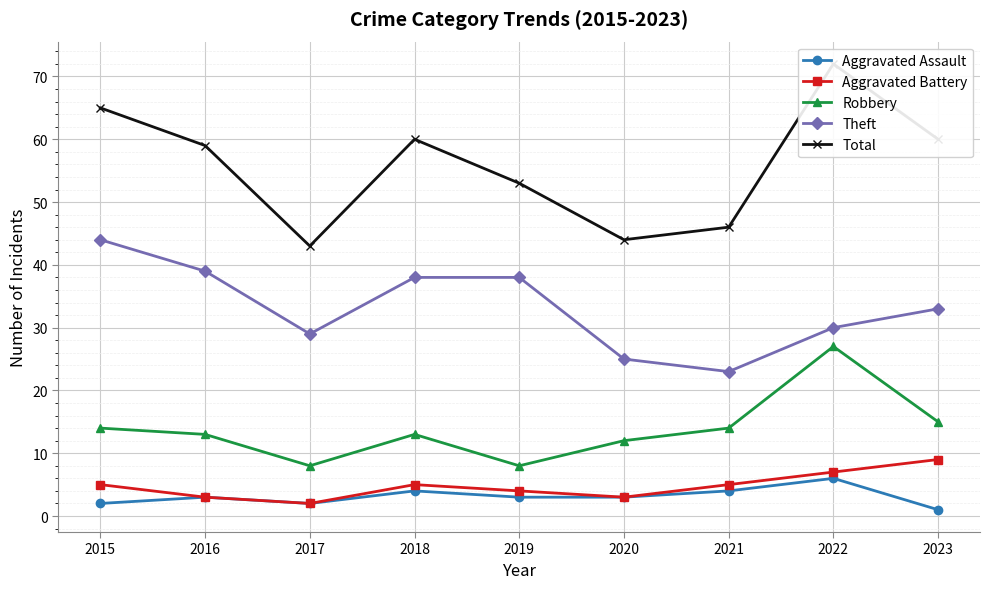

True or false: Theft and Aggravated Battery intersect in this chart.

False